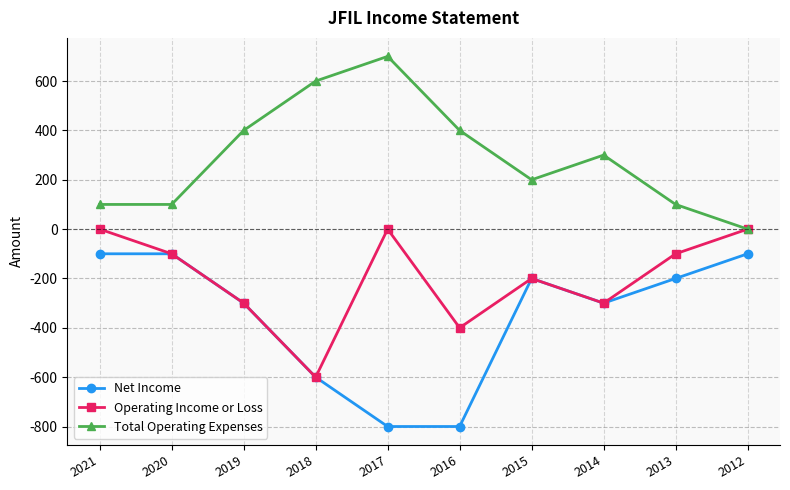

Where does the Total Operating Expenses series first go above 300?

2019